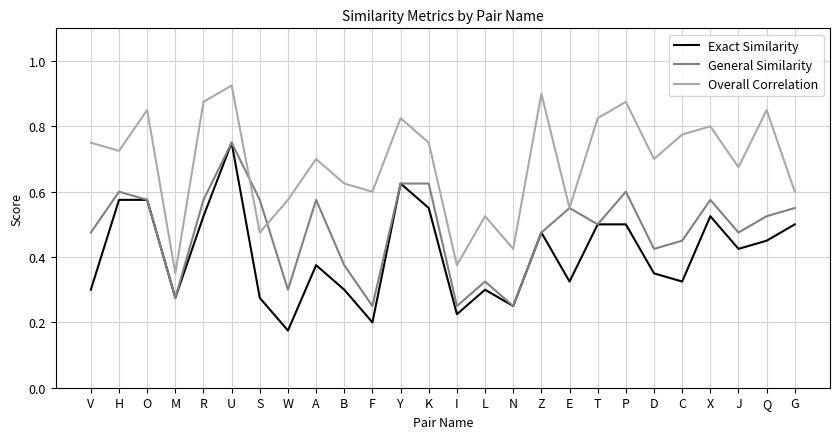

Is the value of Overall Correlation at E greater than the value of General Similarity at A?

No